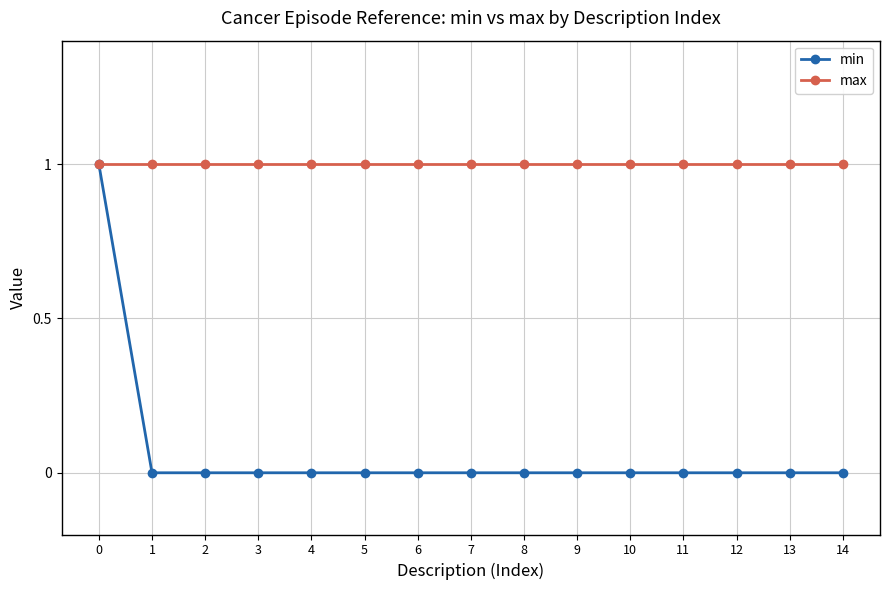

Reading left to right, what are all the values shown in this chart?

min: 1	0	0	0	0	0	0	0	0	0	0	0	0	0	0
max: 1	1	1	1	1	1	1	1	1	1	1	1	1	1	1